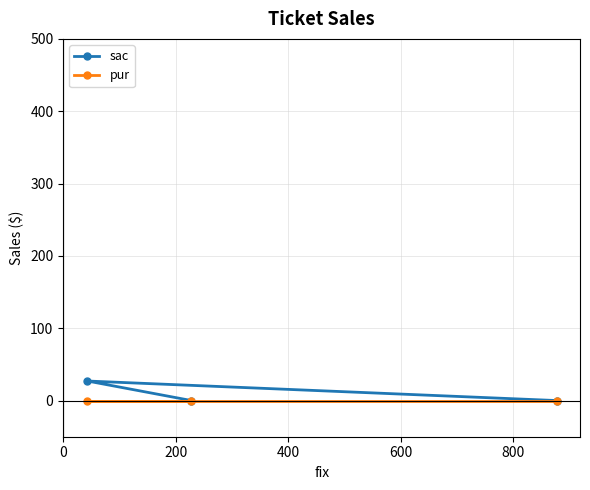

Reading right to left, what are all the values shown in this chart?

sac: 0	0	27
pur: 0	0	0